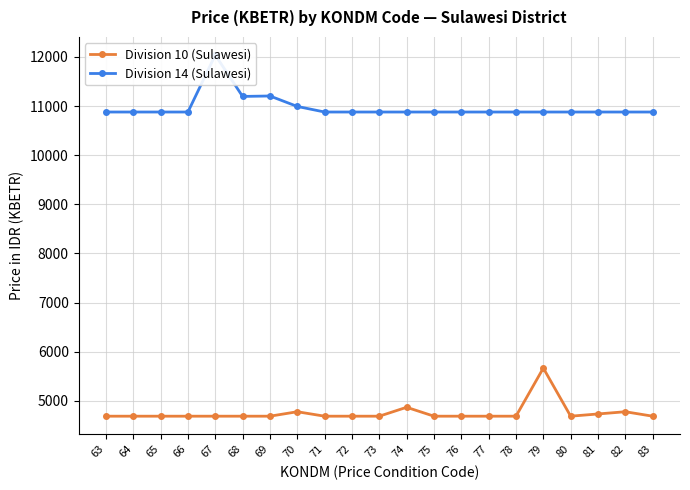

Which series has the largest total across all categories?

Division 14 (Sulawesi)